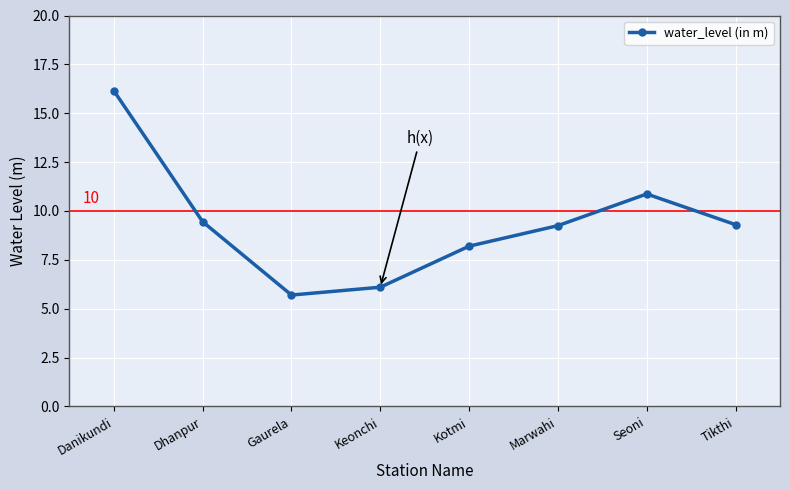

What position from the left is Marwahi?

6